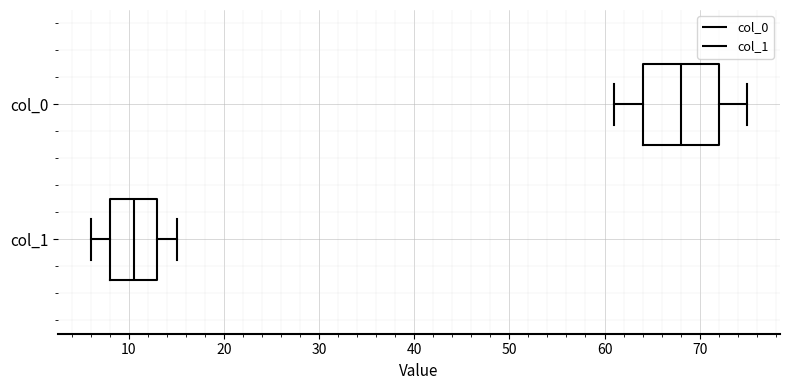

Reading bottom to top, read every box against the x-axis: the position of its median line, the range the box covers, and the ends of its whiskers. The values are not printed on the chart, so give them approximately, as read against the axis.

col_1: median 11, box 8 to 13, whiskers 6 to 15
col_0: median 68, box 64 to 72, whiskers 61 to 75